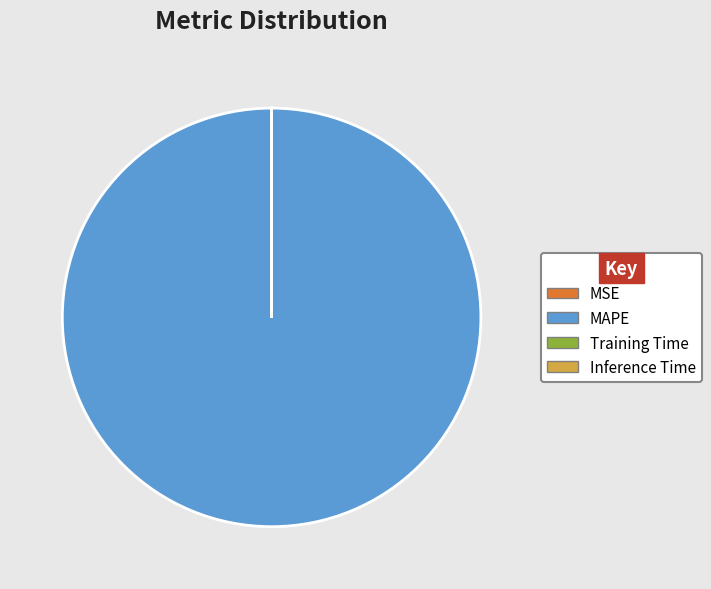

The MAPE slice represents 100% of the pie. True or false?

True